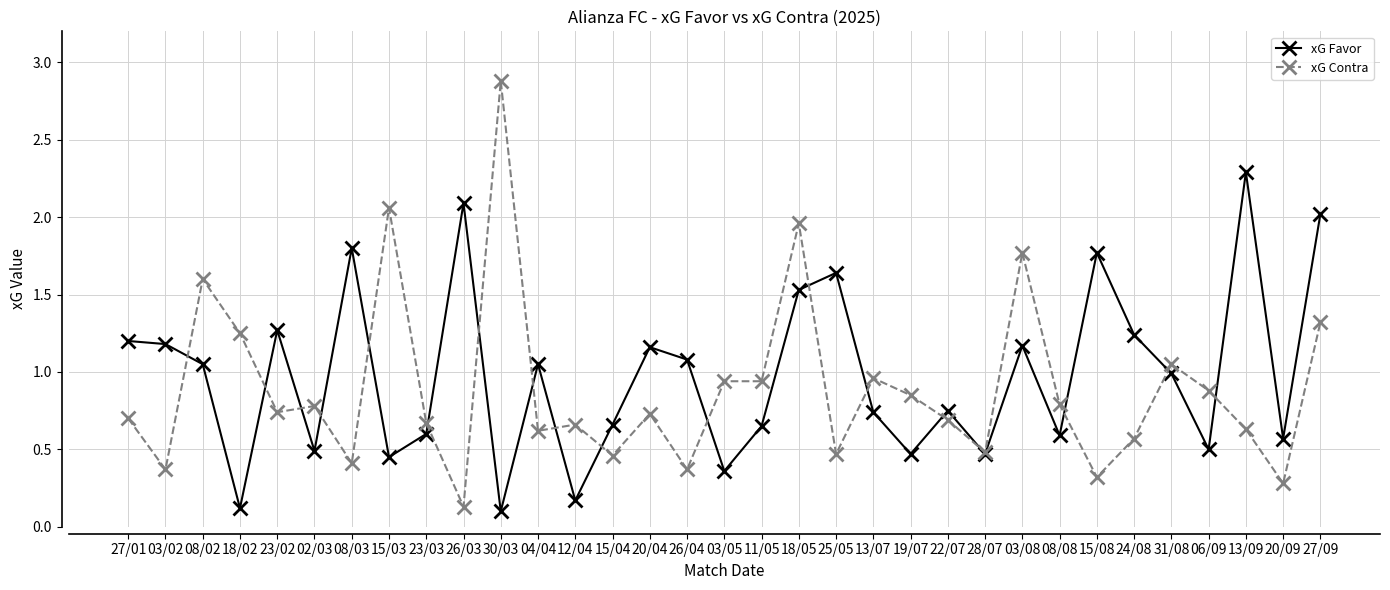

Does the chart have visible grid lines?

Yes